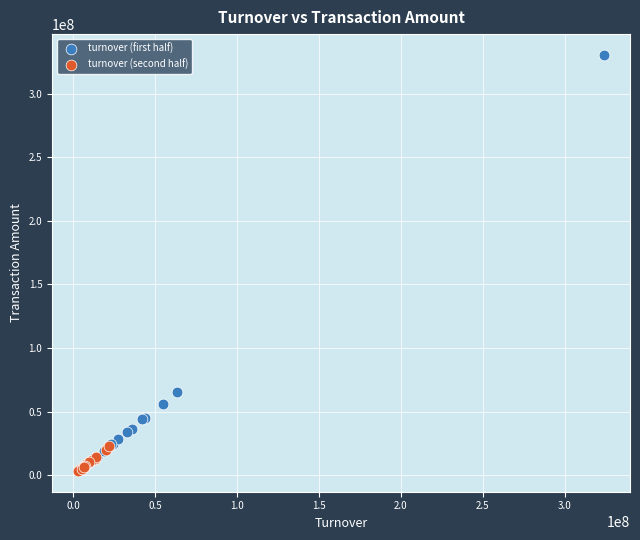

Which series contains the highest Y value?

turnover (first half)